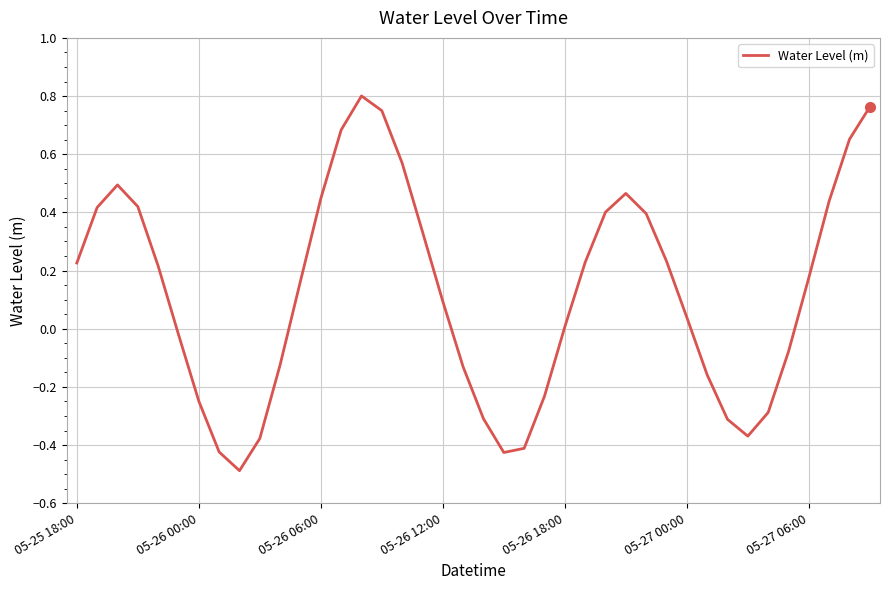

What is the smallest value displayed?

-0.5